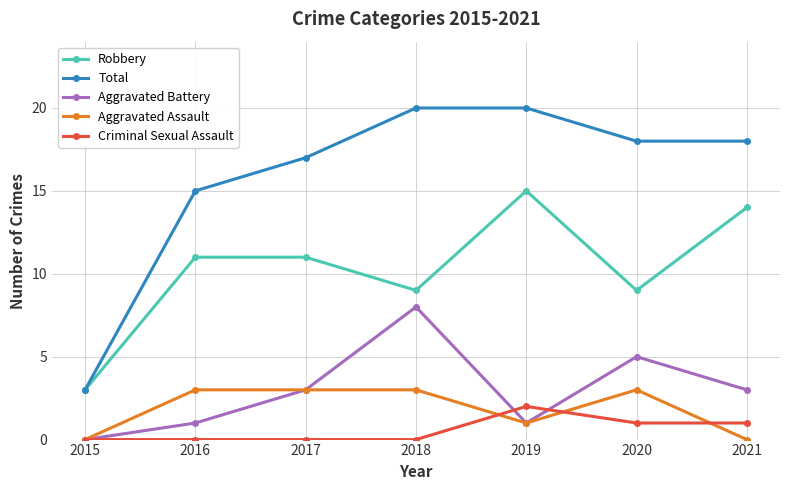

Which series has the largest range (max minus min)?

Total